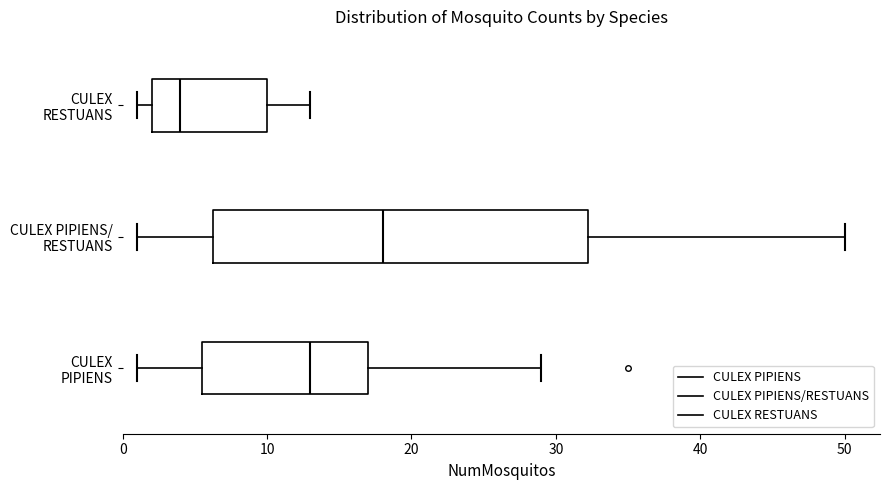

Comparing the boxes themselves (not the whiskers), which one is the widest?

CULEX PIPIENS/ RESTUANS